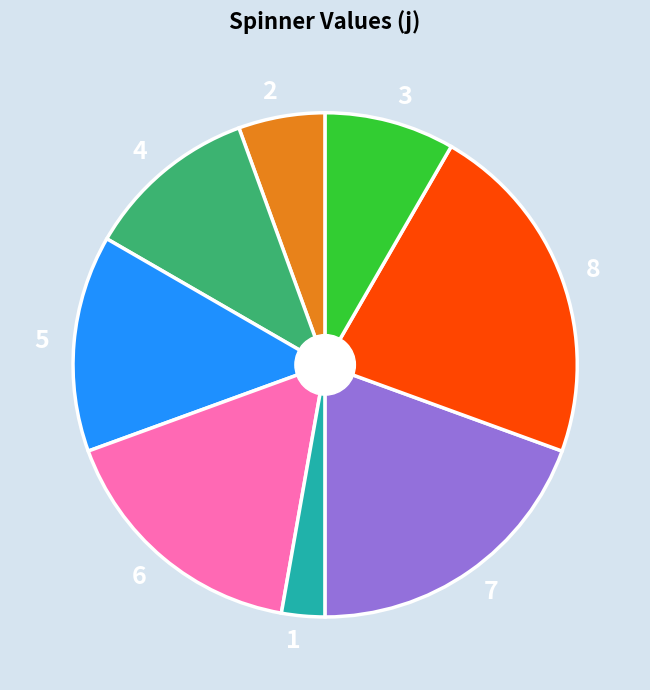

Is there any slice that represents more than half of the pie?

No